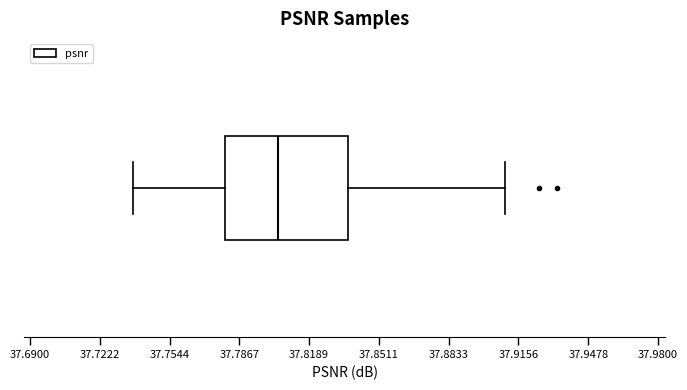

Read this box plot against the x-axis: the position of the median line, the range covered by the box, and the ends of both whiskers. The values are not printed on the chart, so give them approximately, as read against the axis.

median 37.805, box 37.780 to 37.835, whiskers 37.735 to 37.910